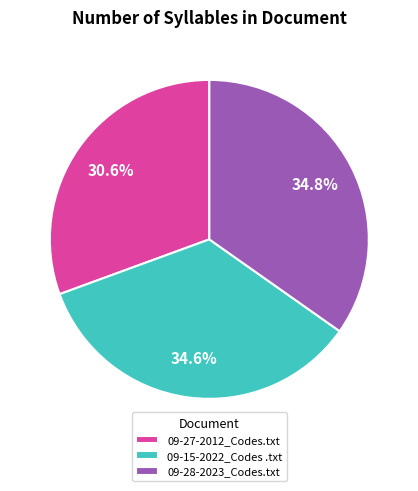

Is it true that 09-27-2012_Codes.txt is 24% of the pie?

False